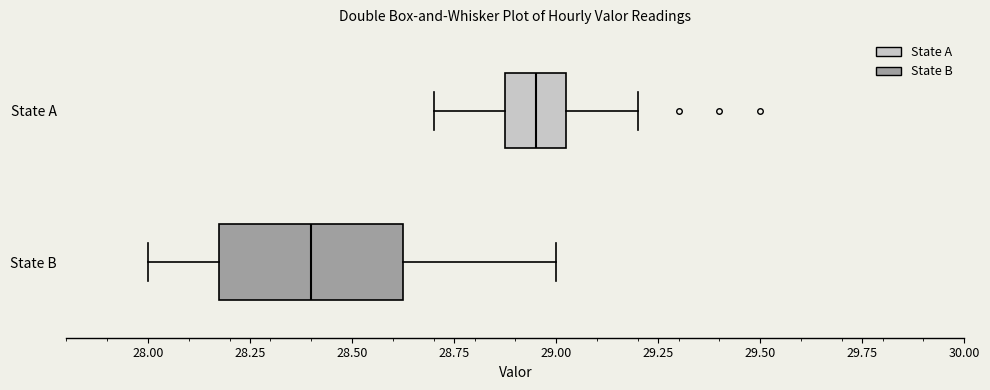

Comparing the boxes themselves (not the whiskers), which one is the widest?

State B